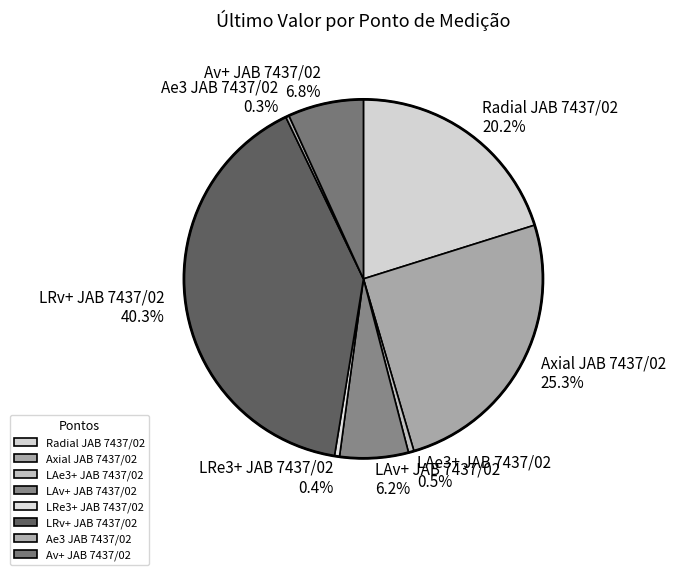

To the nearest percent, what is the difference between the Radial JAB 7437/02 and LAv+ JAB 7437/02 slice percentages?

14%